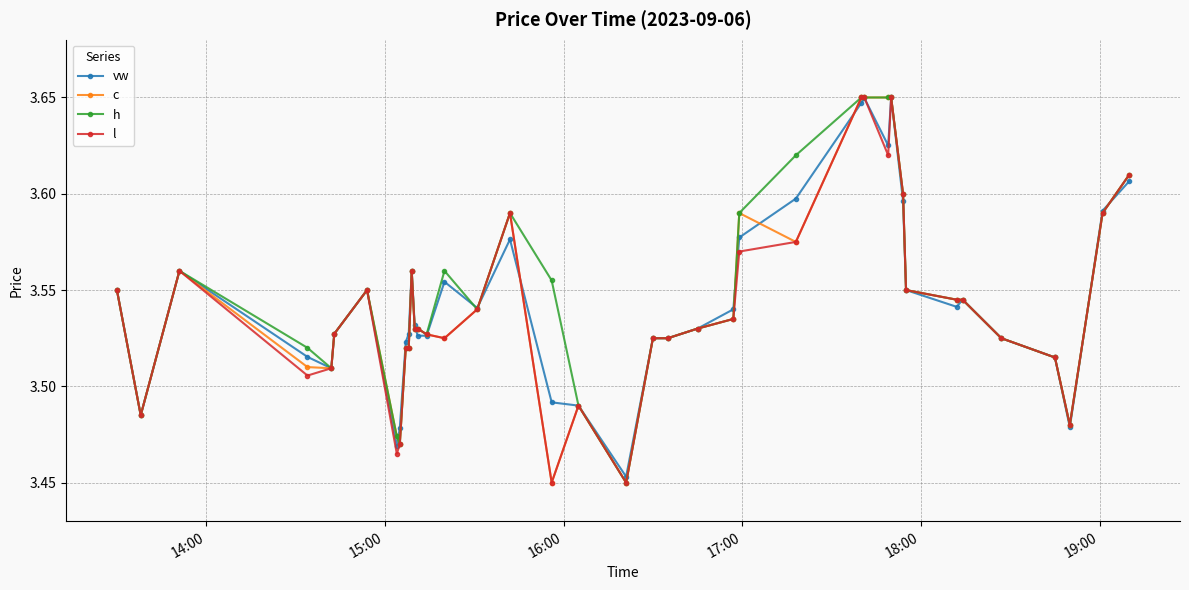

How many c values are between 3 and 4?

40